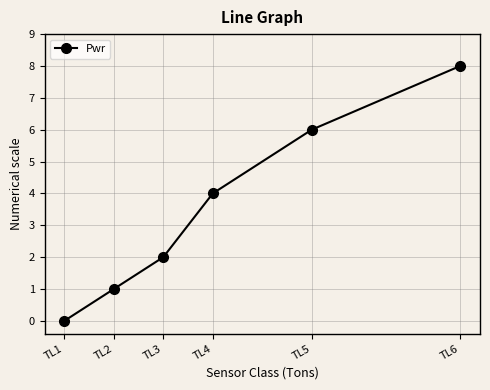

Which has a higher value, TL6 or TL3?

TL6